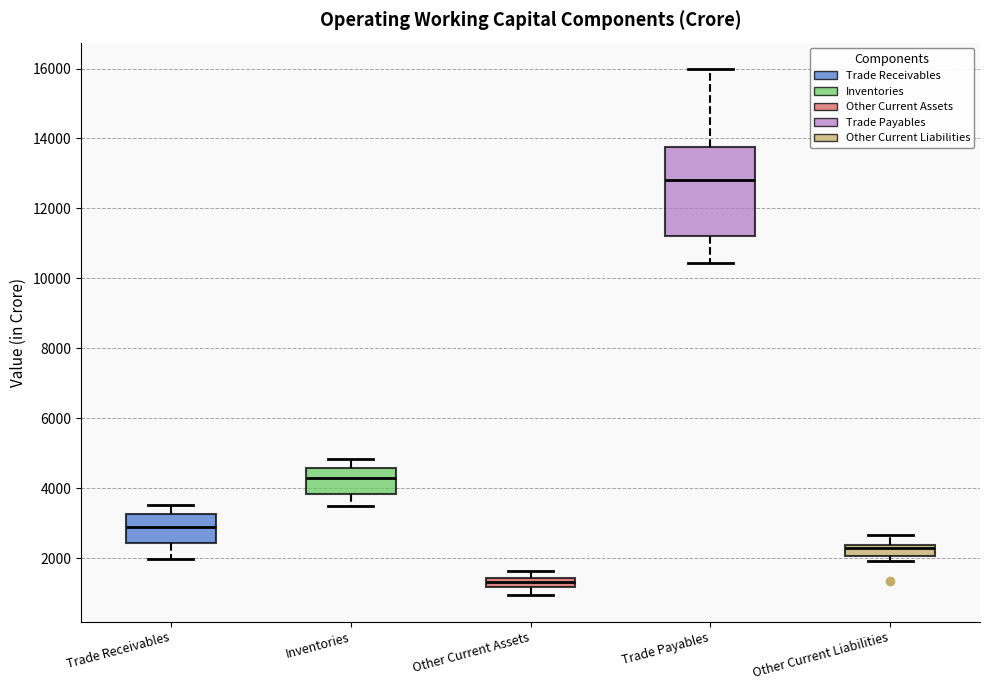

Comparing the boxes themselves (not the whiskers), which one is the tallest?

Trade Payables